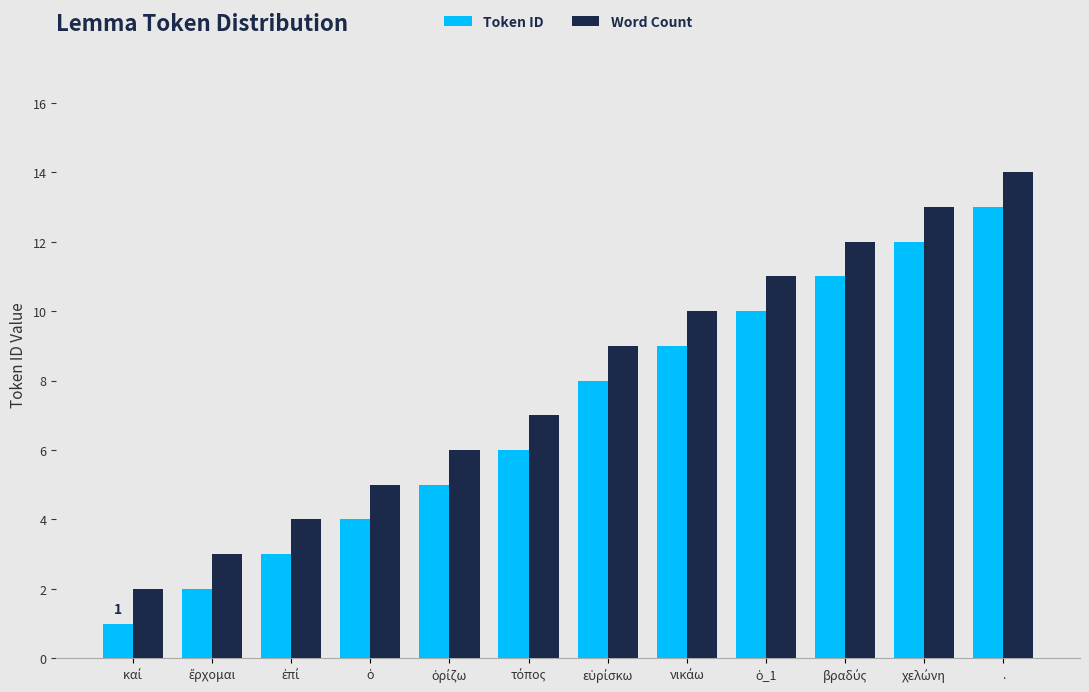

Rank the series by their average value, from highest to lowest.

Word Count, Token ID